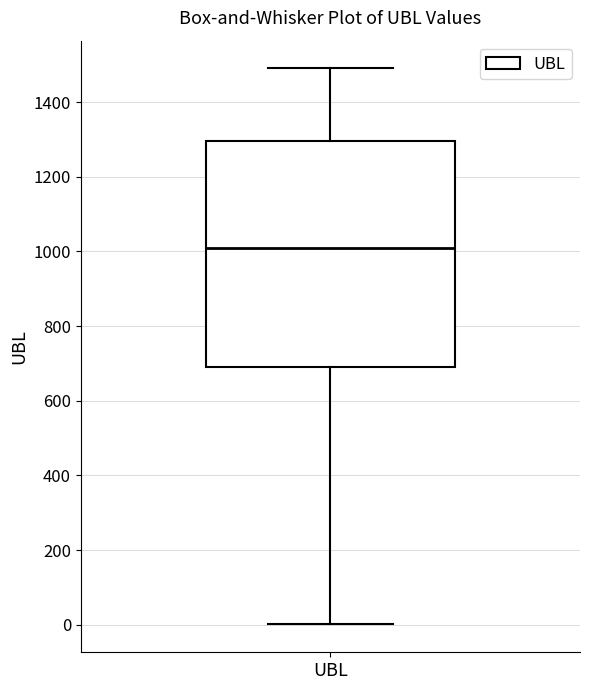

Transcribe this box plot: give where the median line is, the range the box spans, and where the two whiskers end, as read against the y-axis. The values are not printed on the chart, so give them approximately, as read against the axis.

median 1000, box 680 to 1300, whiskers 0 to 1500